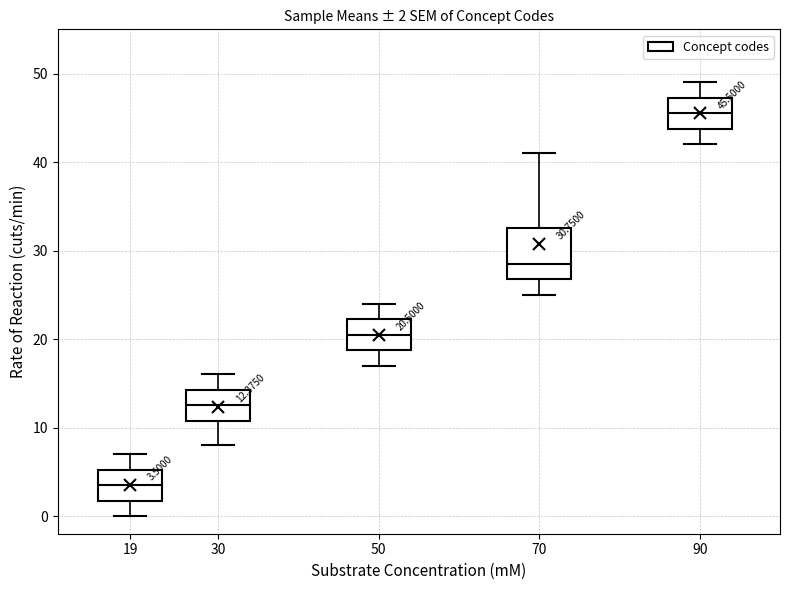

Which box has the lowest median line?

19